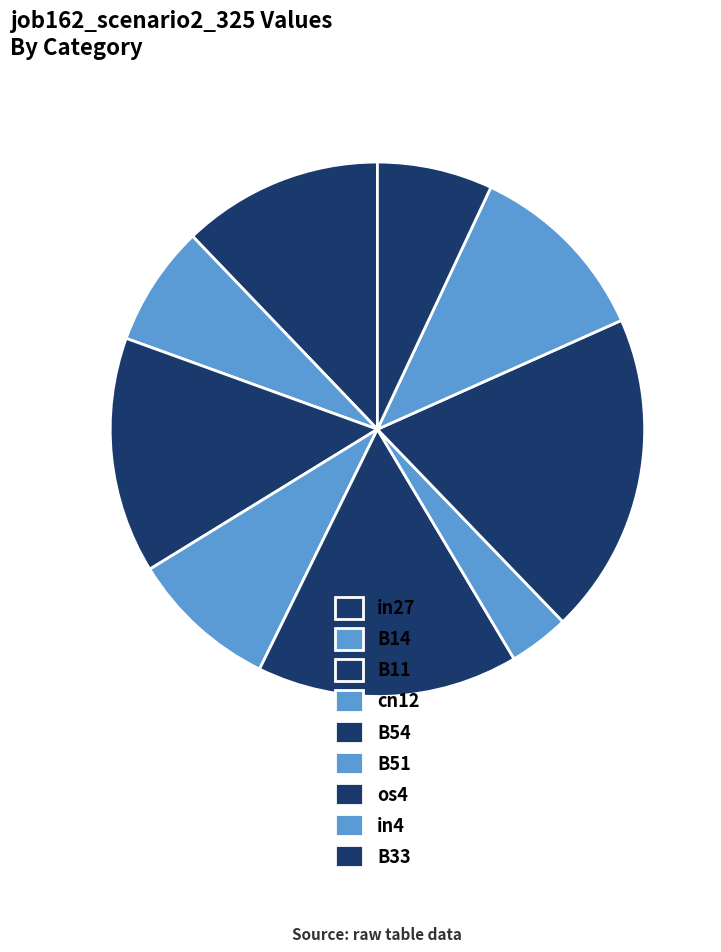

How many slices are in this pie chart?

9